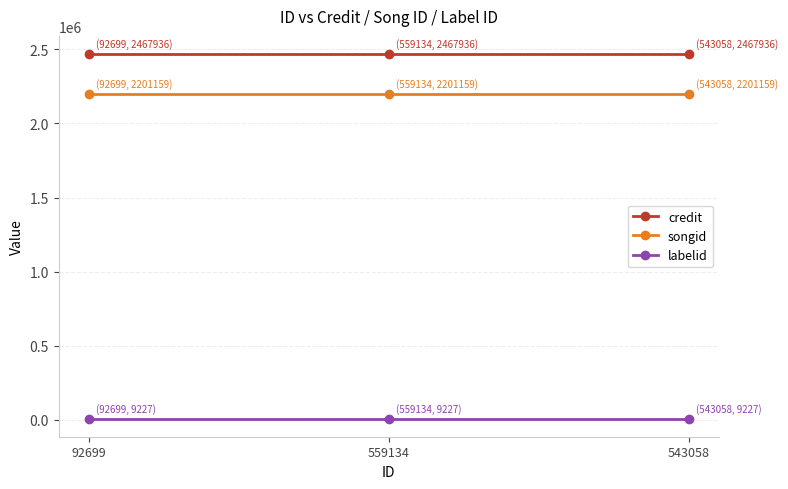

Is it true that songid equals 3559306 at 92699?

False